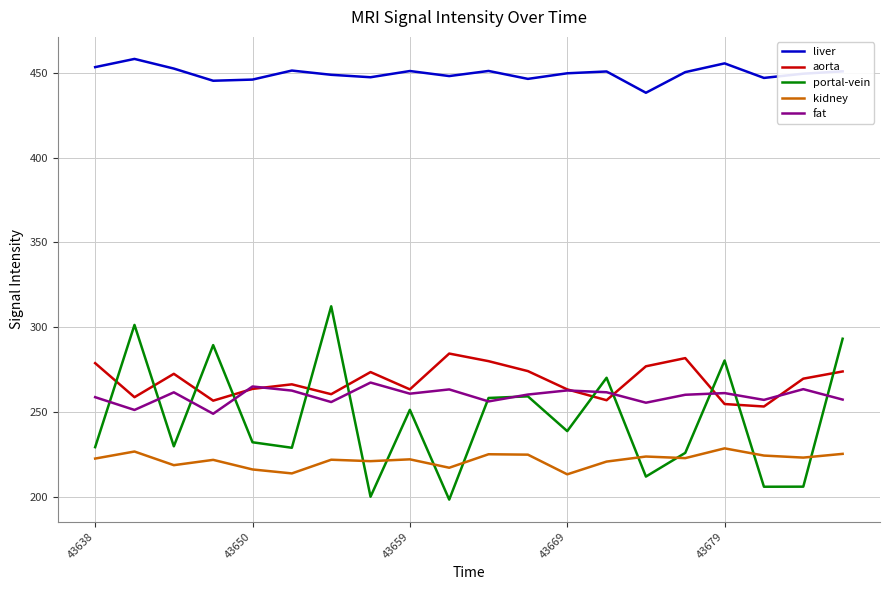

Does the chart have visible grid lines?

Yes